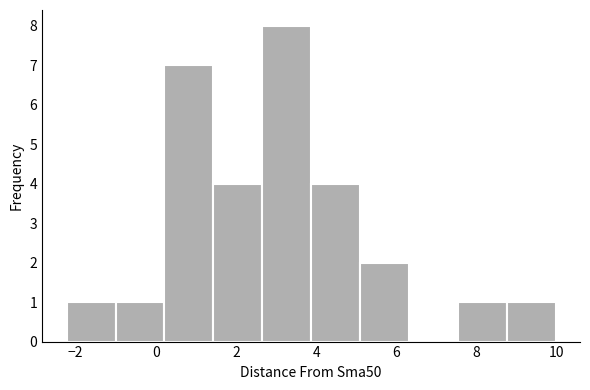

Over which range of the x-axis is the bar tallest?

2.6 to 3.8